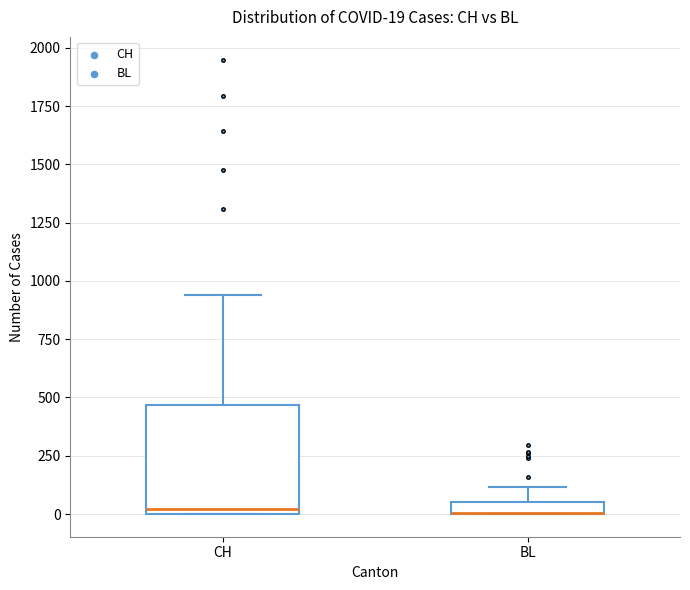

Comparing the boxes themselves (not the whiskers), which one is the tallest?

CH